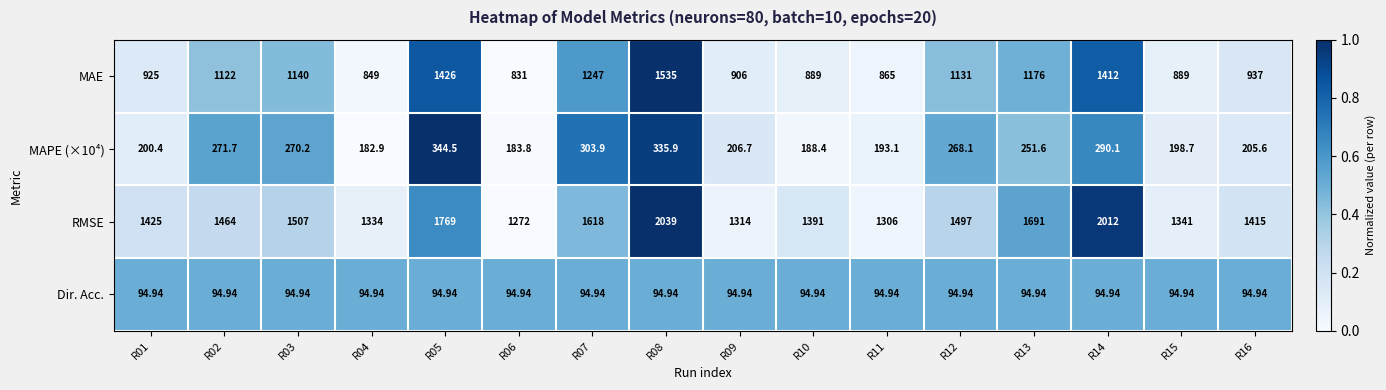

Which series has the largest range (max minus min)?

RMSE